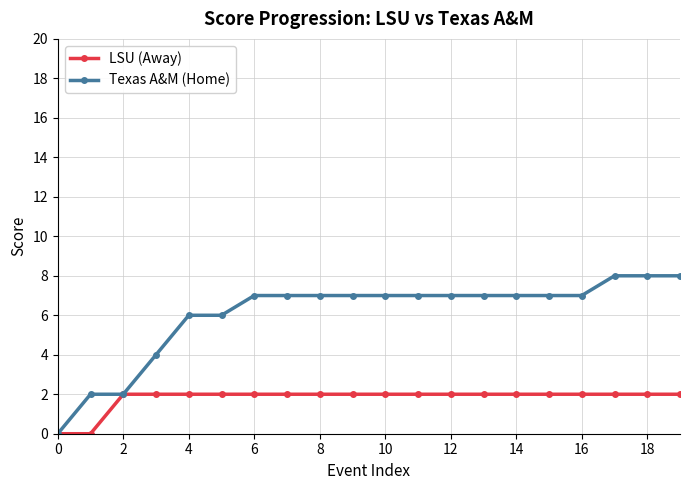

Which series has the largest total across all categories?

Texas A&M (Home)